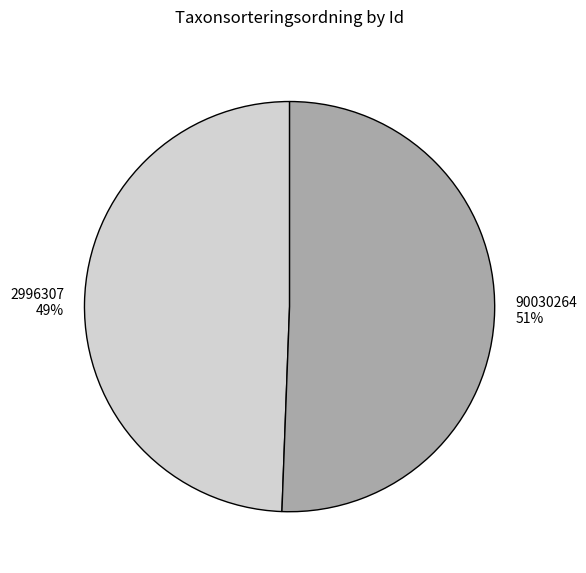

To the nearest percent, what portion does 90030264 represent?

51%